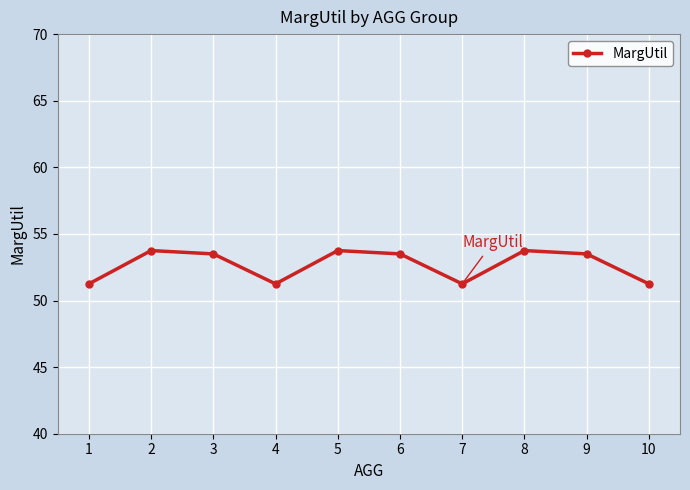

The chart shows a value of 51.2 at 7. True or false?

True